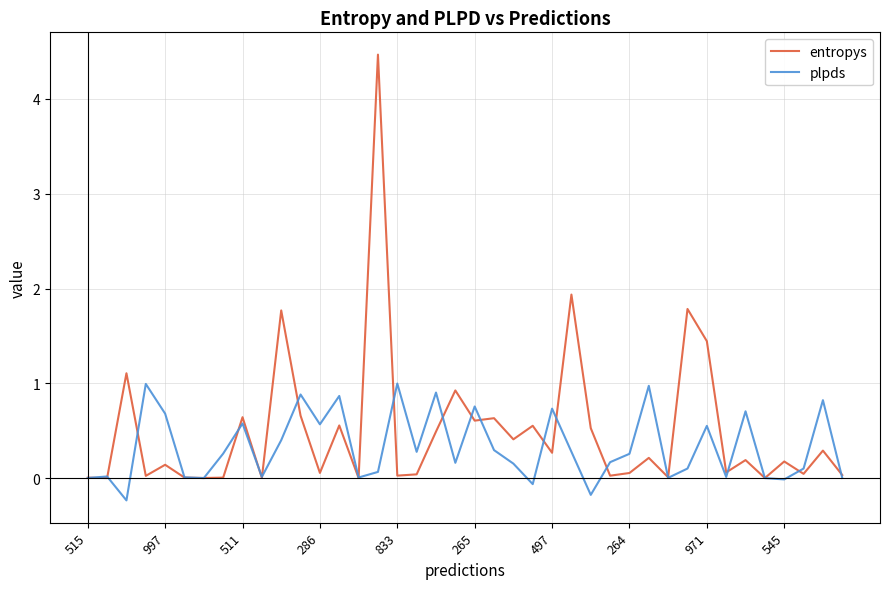

Which series has the widest spread of values?

entropys